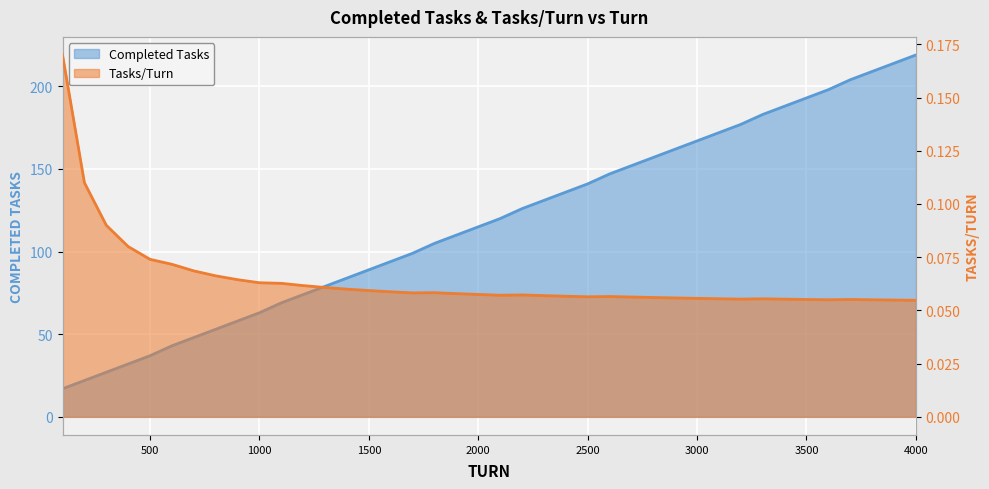

Reading left to right, transcribe all the data shown in this chart.

Completed Tasks: 100=17.0	200=22.0	300=27.0	400=32.0	500=37.0	600=43.0	700=48.0	800=53.0	900=58.0	1000=63.0	1100=69.0	1200=74.0	1300=79.0	1400=84.0	1500=89.0	1600=94.0	1700=99.0	1800=105.0	1900=110.0	2000=115.0	2100=120.0	2200=126.0	2300=131.0	2400=136.0	2500=141.0	2600=147.0	2700=152.0	2800=157.0	2900=162.0	3000=167.0	3100=172.0	3200=177.0	3300=183.0	3400=188.0	3500=193.0	3600=198.0	3700=204.0	3800=209.0	3900=214.0	4000=219.0
Tasks/Turn: 100=0.2	200=0.1	300=0.1	400=0.1	500=0.1	600=0.1	700=0.1	800=0.1	900=0.1	1000=0.1	1100=0.1	1200=0.1	1300=0.1	1400=0.1	1500=0.1	1600=0.1	1700=0.1	1800=0.1	1900=0.1	2000=0.1	2100=0.1	2200=0.1	2300=0.1	2400=0.1	2500=0.1	2600=0.1	2700=0.1	2800=0.1	2900=0.1	3000=0.1	3100=0.1	3200=0.1	3300=0.1	3400=0.1	3500=0.1	3600=0.1	3700=0.1	3800=0.1	3900=0.1	4000=0.1